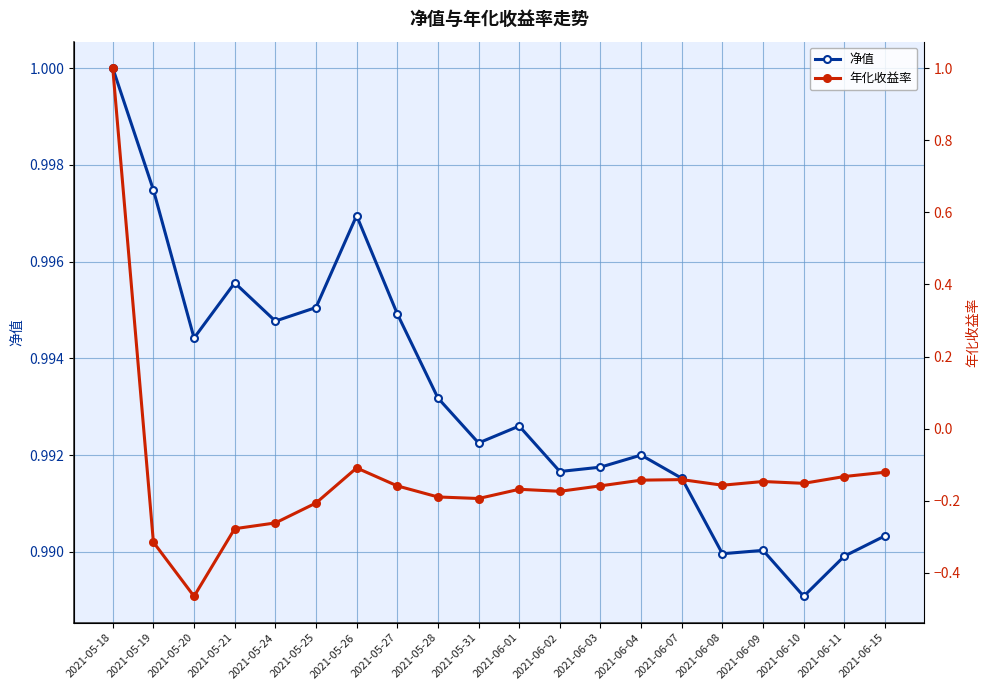

The value of 净值 at 2021-05-27 is 1.0. True or false?

True